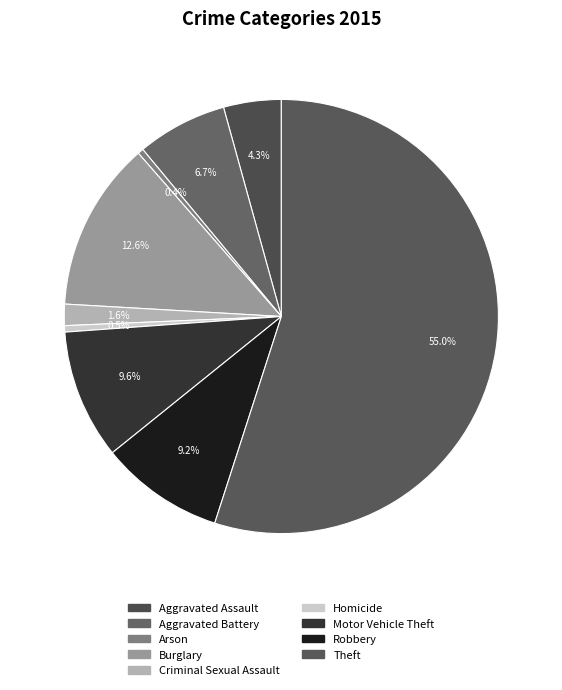

Is it true that Arson is 0% of the pie?

True